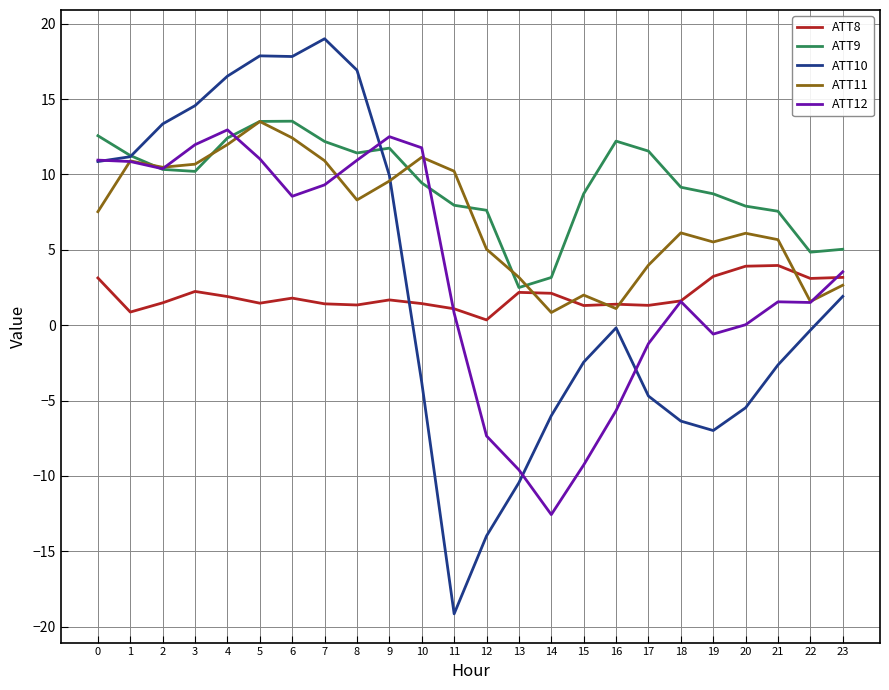

Which series has the widest spread of values?

ATT10